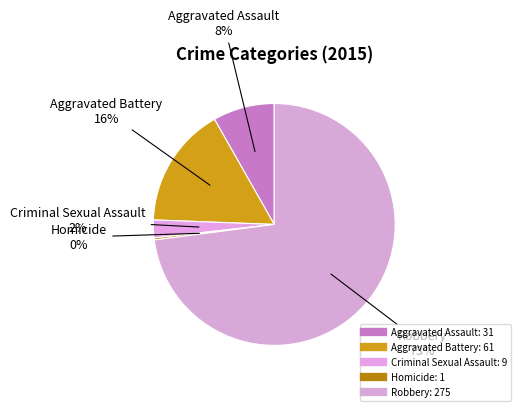

Is the sum of Criminal Sexual Assault and Aggravated Assault greater than half?

No